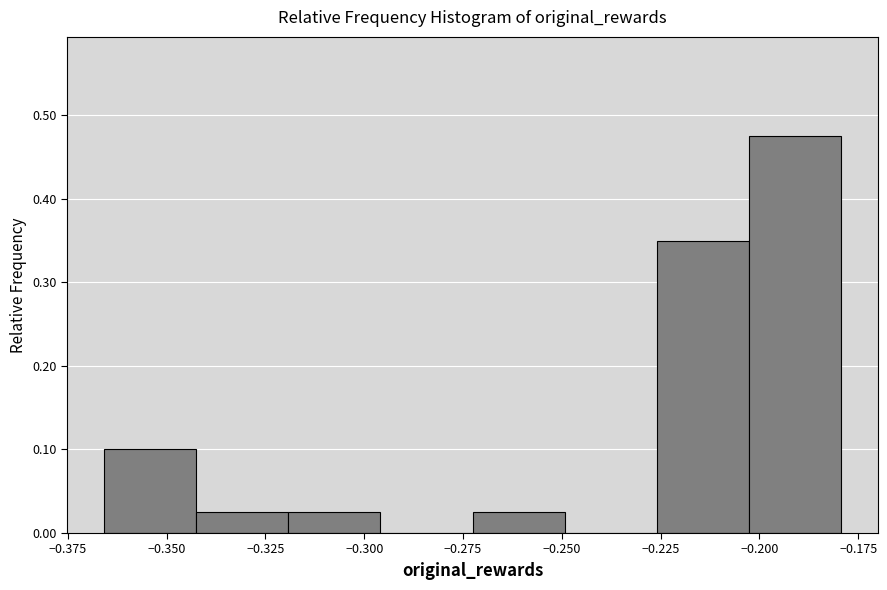

Reading left to right, transcribe this chart: for each bar, give the range it covers on the x-axis and its height. Neither the bar edges nor the heights are printed on the chart, so give them approximately, as read against the axes.

-0.365 to -0.345: 0.10
-0.345 to -0.320: 0.03
-0.320 to -0.295: 0.03
-0.295 to -0.275: 0
-0.275 to -0.250: 0.03
-0.250 to -0.225: 0
-0.225 to -0.205: 0.35
-0.205 to -0.180: 0.48